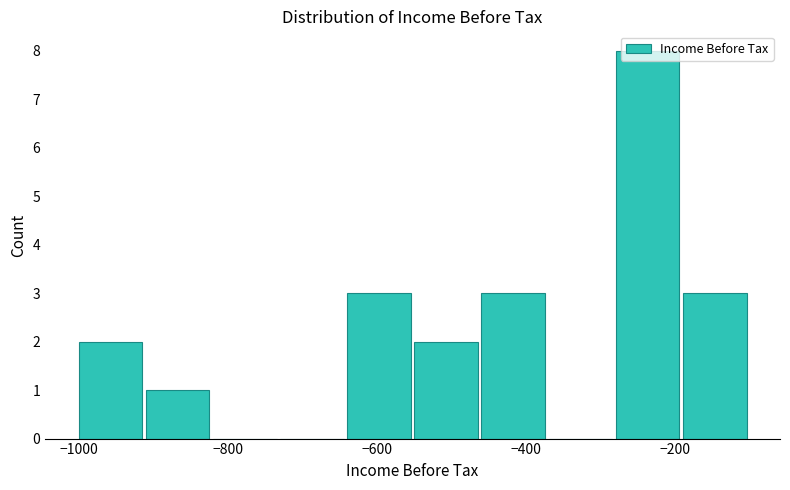

Reading left to right, transcribe this chart: for each bar, give the range it covers on the x-axis and its height. Neither the bar edges nor the heights are printed on the chart, so give them approximately, as read against the axes.

-1000 to -910: 2
-910 to -820: 1
-820 to -730: 0
-730 to -640: 0
-640 to -550: 3
-550 to -460: 2
-460 to -370: 3
-370 to -280: 0
-280 to -190: 8
-190 to -100: 3